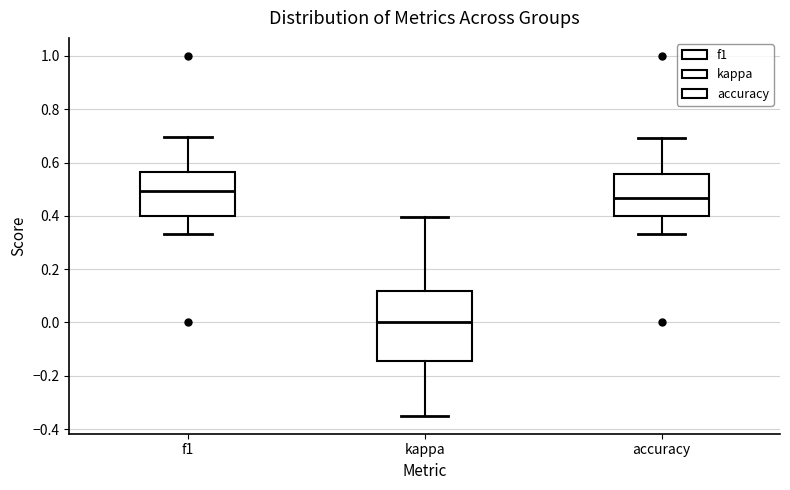

Reading left to right, read every box against the y-axis: the position of its median line, the range the box covers, and the ends of its whiskers. The values are not printed on the chart, so give them approximately, as read against the axis.

f1: median 0.50, box 0.40 to 0.56, whiskers 0.34 to 0.70
kappa: median 0.00, box -0.14 to 0.12, whiskers -0.34 to 0.40
accuracy: median 0.46, box 0.40 to 0.56, whiskers 0.34 to 0.70